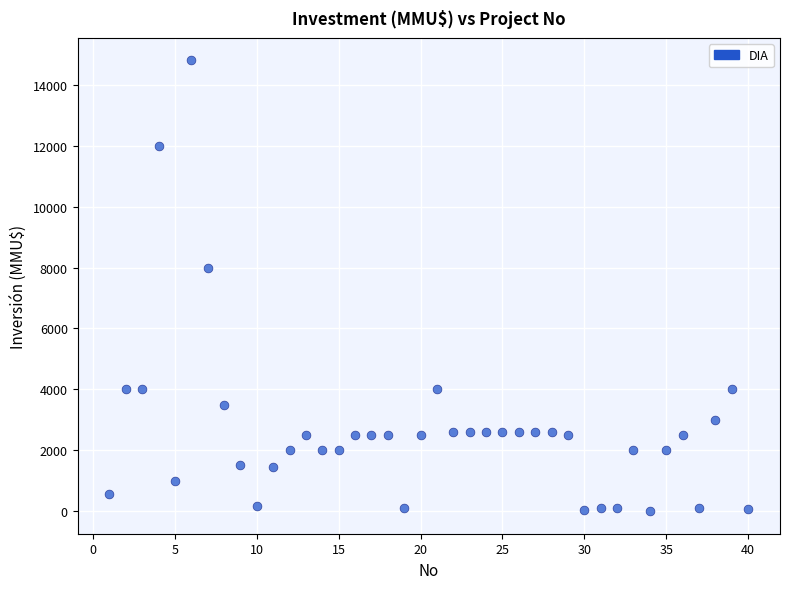

What Y value in the scatter plot is closest to 7400?

8000